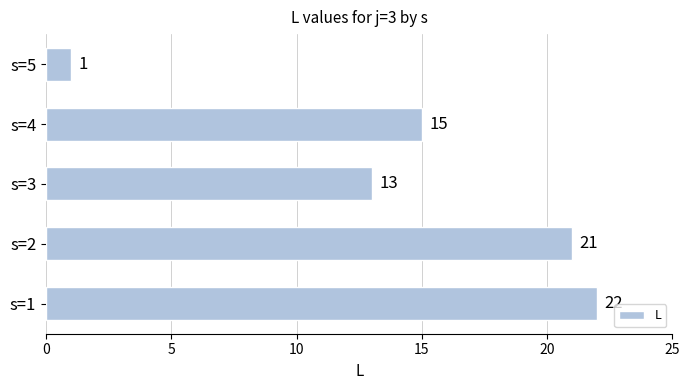

True or false: the data shows 10 at s=2.

False